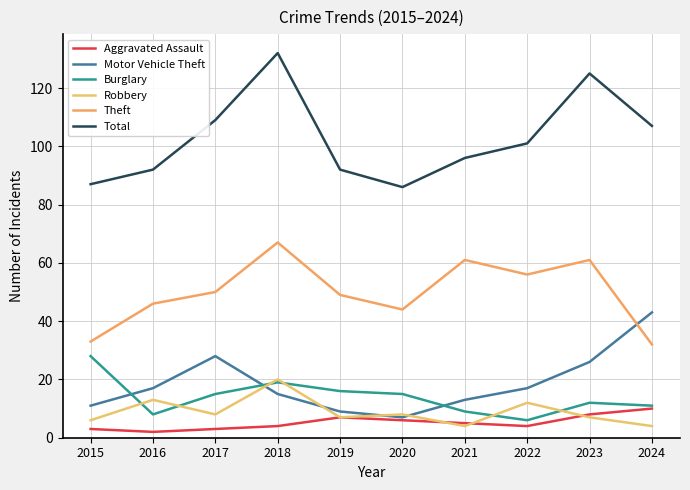

Which series has the largest range (max minus min)?

Total